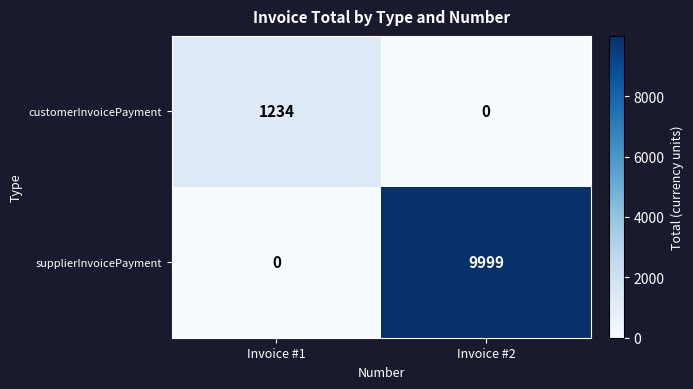

What is the total value across all series at Invoice #2?

9999